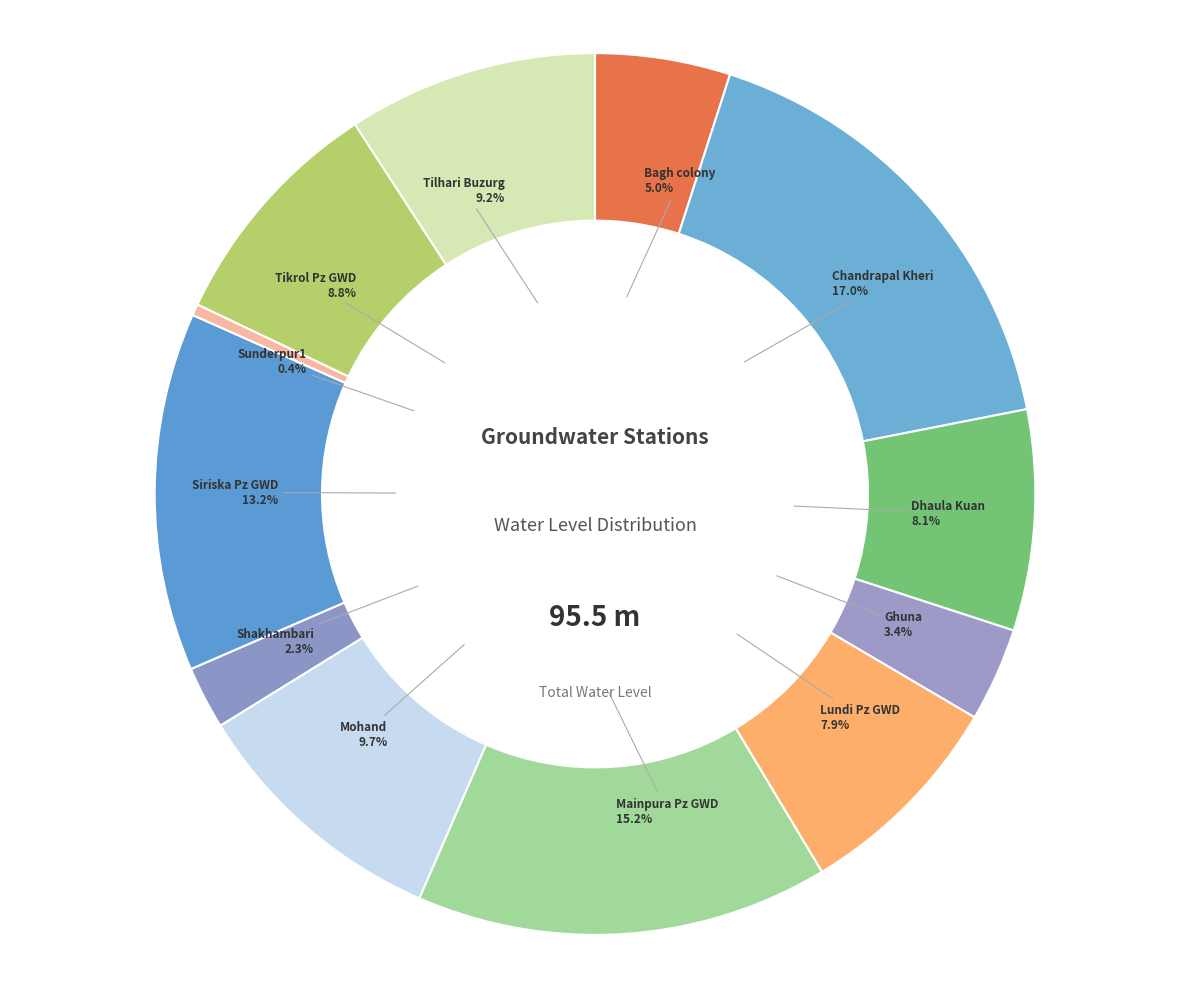

How much of the chart is everything except Ghuna?

96.6%